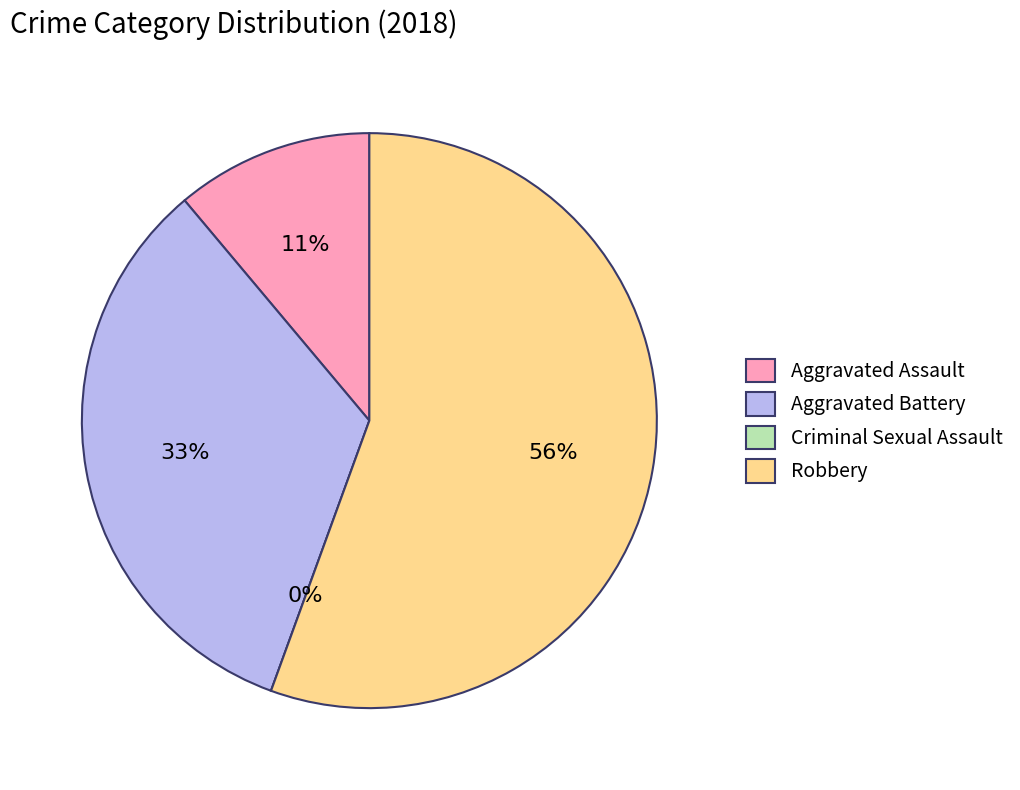

How much of the chart is everything except Aggravated Assault?

88.9%